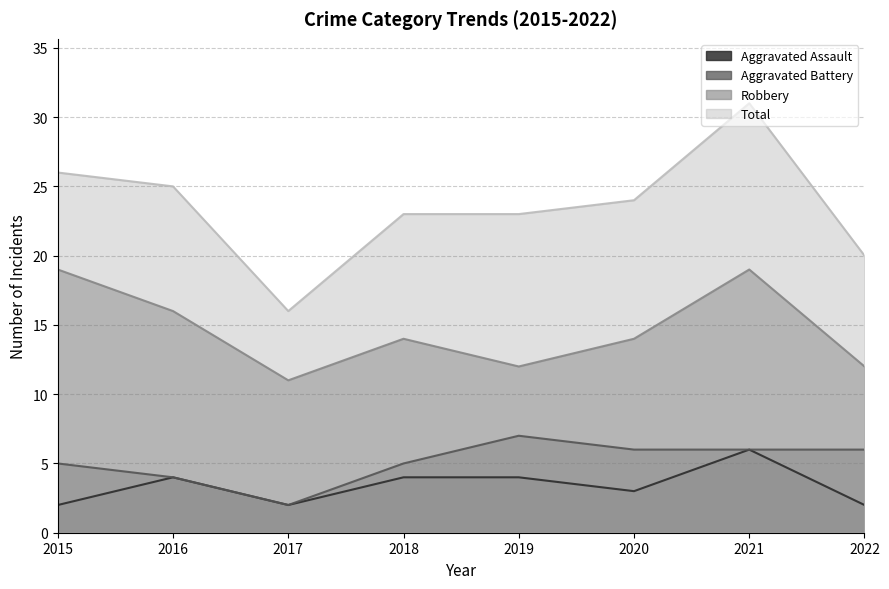

The value of Total at 2019 is 23. True or false?

True